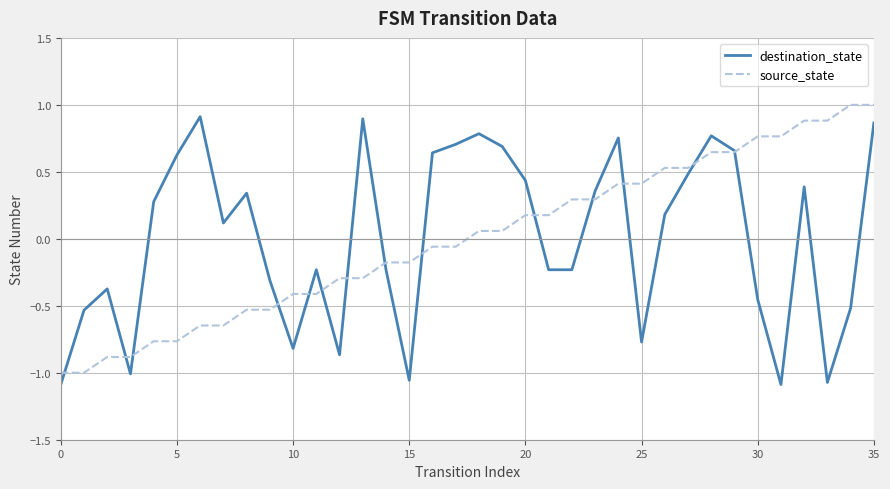

Which series ends up on top after the final intersection of source_state and destination_state?

source_state